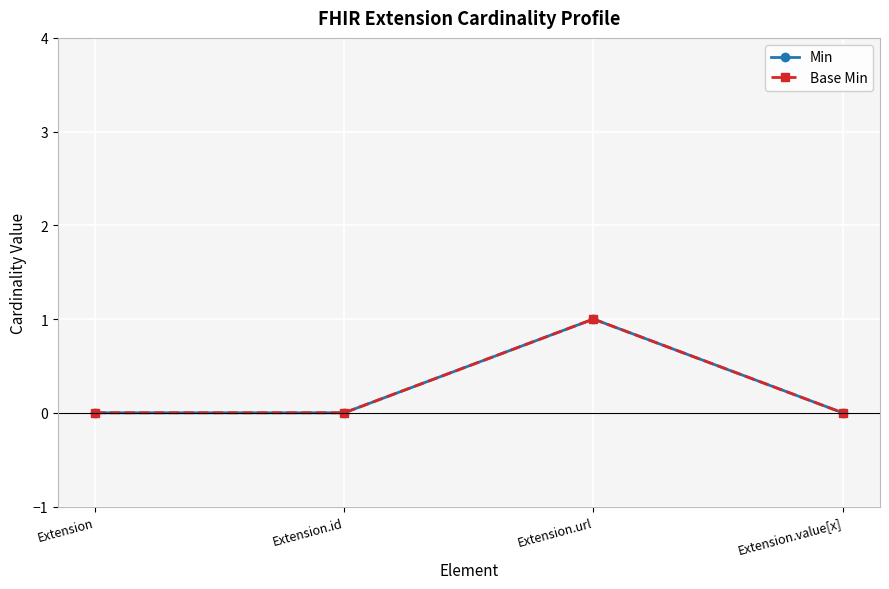

Is this an area chart (filled region under the line)?

No